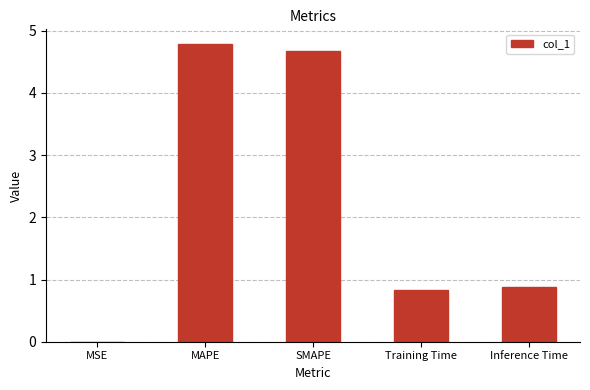

Which category has the highest value across all series?

MAPE